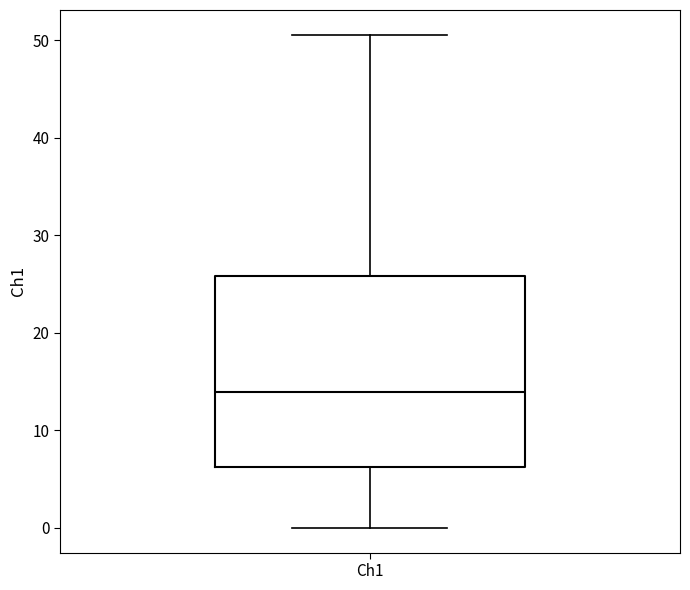

Read this box plot against the y-axis: the position of the median line, the range covered by the box, and the ends of both whiskers. The values are not printed on the chart, so give them approximately, as read against the axis.

median 14, box 6 to 26, whiskers 0 to 51